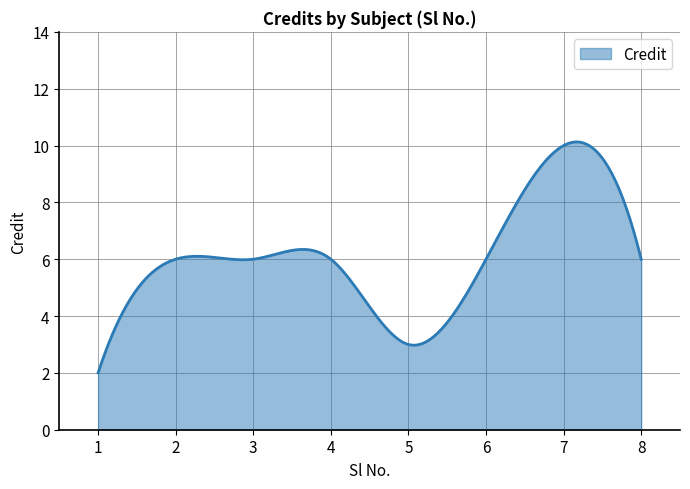

What is the difference between the maximum and minimum values?

8.1